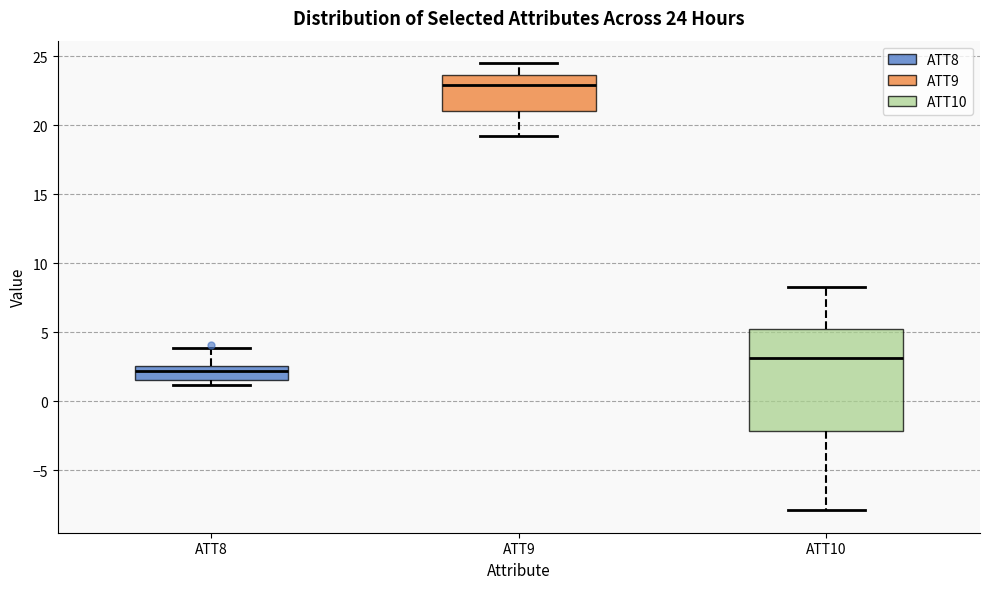

Comparing the boxes themselves (not the whiskers), which one is the tallest?

ATT10